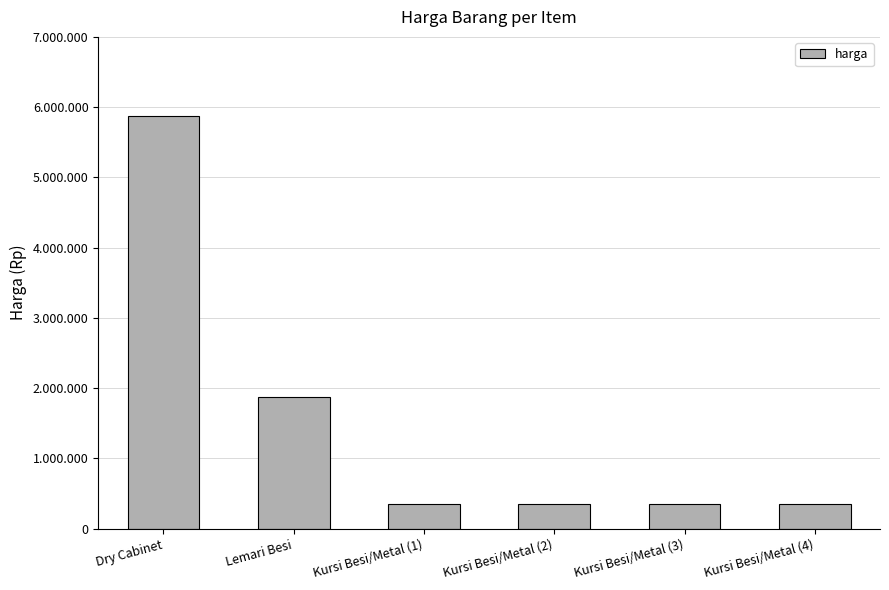

List the labels in order of value, smallest first.

Kursi Besi/Metal (1), Kursi Besi/Metal (2), Kursi Besi/Metal (3), Kursi Besi/Metal (4), Lemari Besi, Dry Cabinet